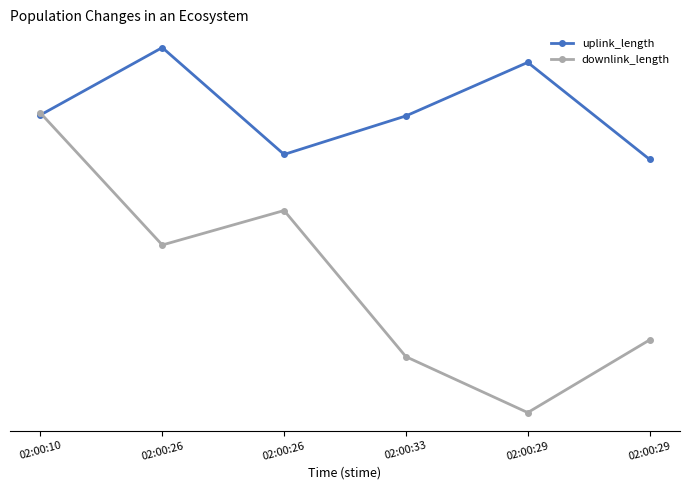

What are all the series names shown in the legend?

uplink_length, downlink_length